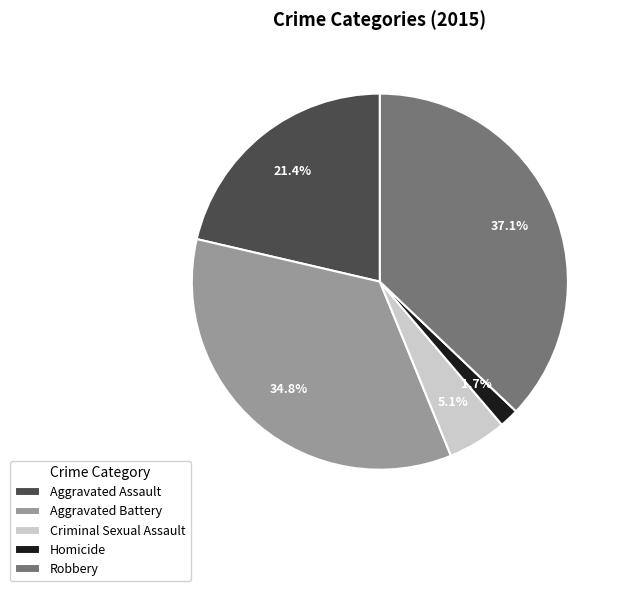

Between Aggravated Assault and Criminal Sexual Assault, which is larger?

Aggravated Assault